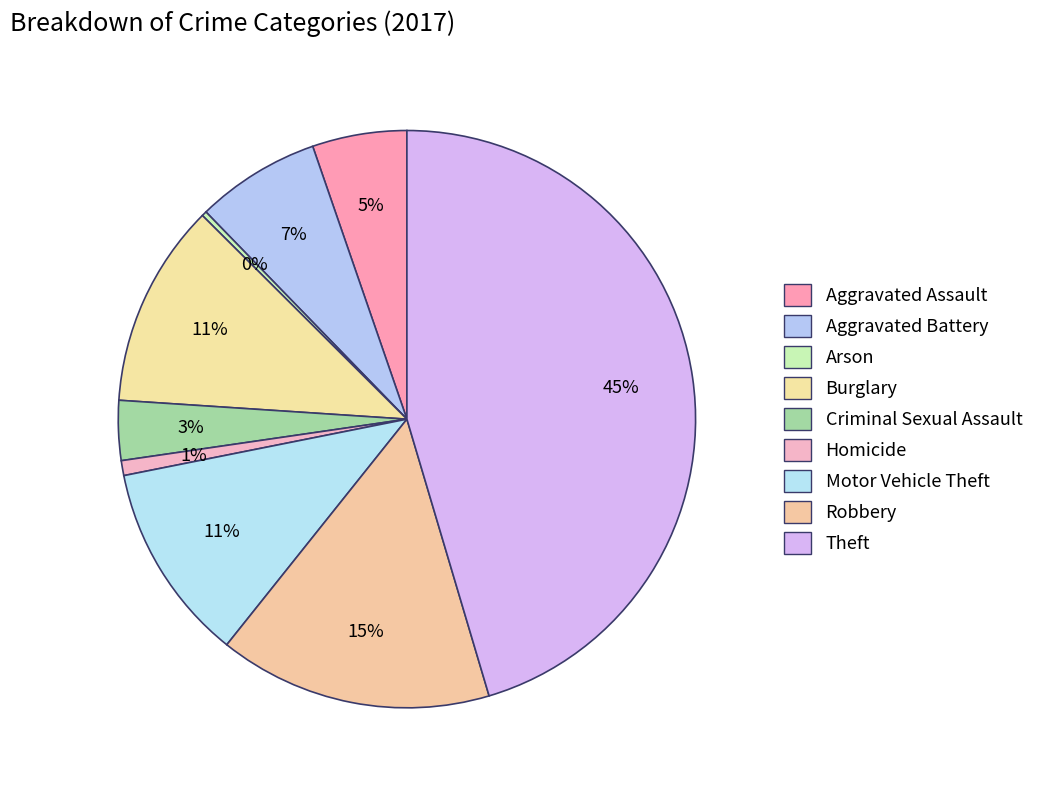

To the nearest percent, what portion does Burglary represent?

11%